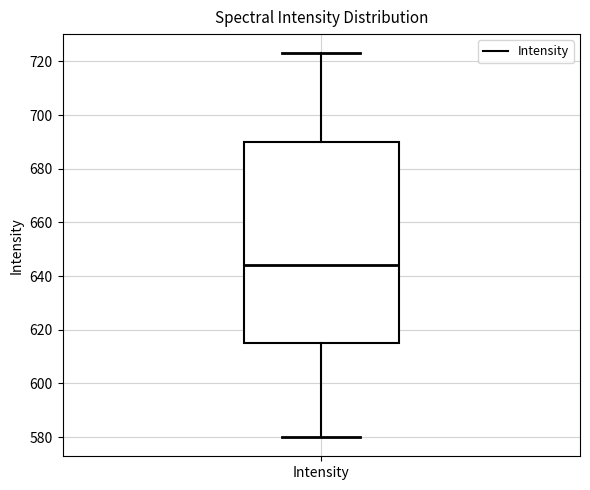

Read this box plot against the y-axis: the position of the median line, the range covered by the box, and the ends of both whiskers. The values are not printed on the chart, so give them approximately, as read against the axis.

median 644, box 616 to 690, whiskers 580 to 724